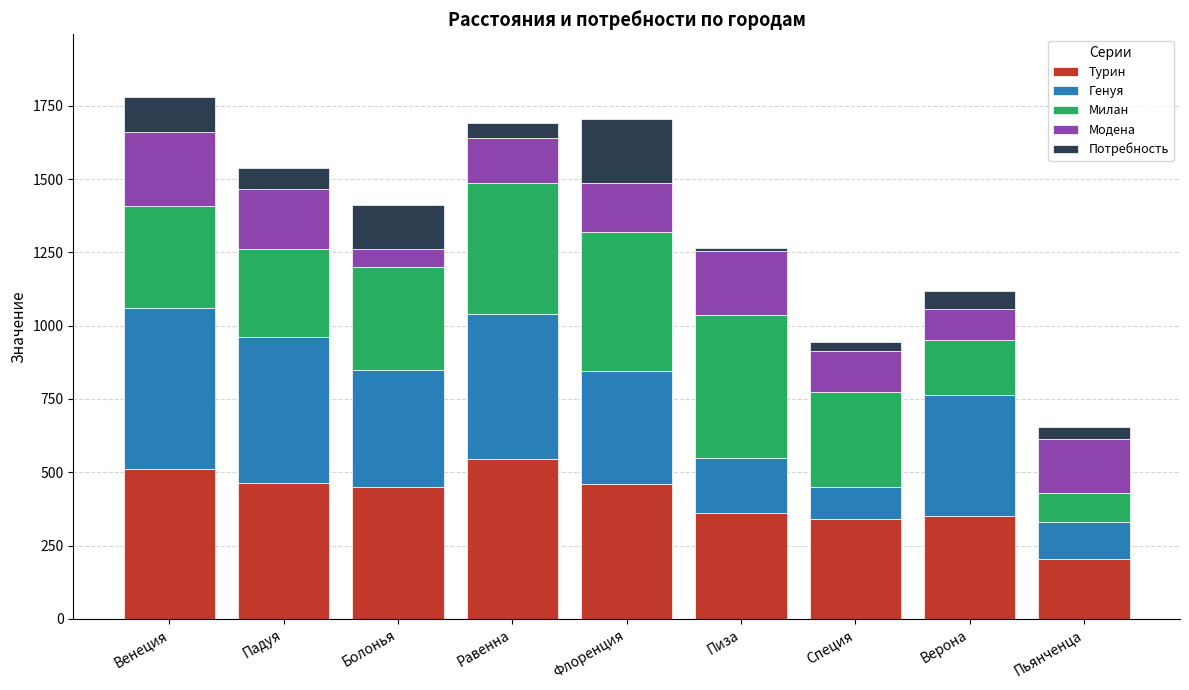

The Турин series shows 698 at Венеция. True or false?

False